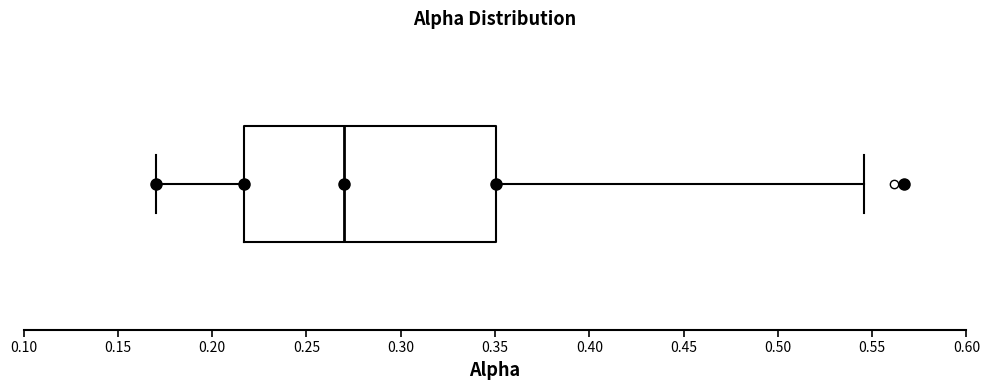

Where does the median line of the box sit on the x-axis? The values are not printed on the chart, so give them approximately, as read against the axis.

0.270